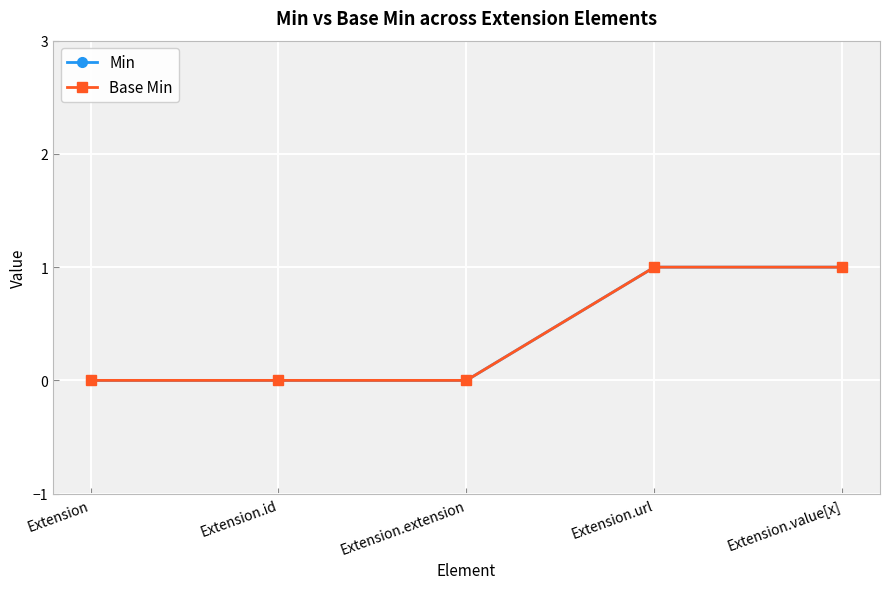

Which series has the largest total across all categories?

Min